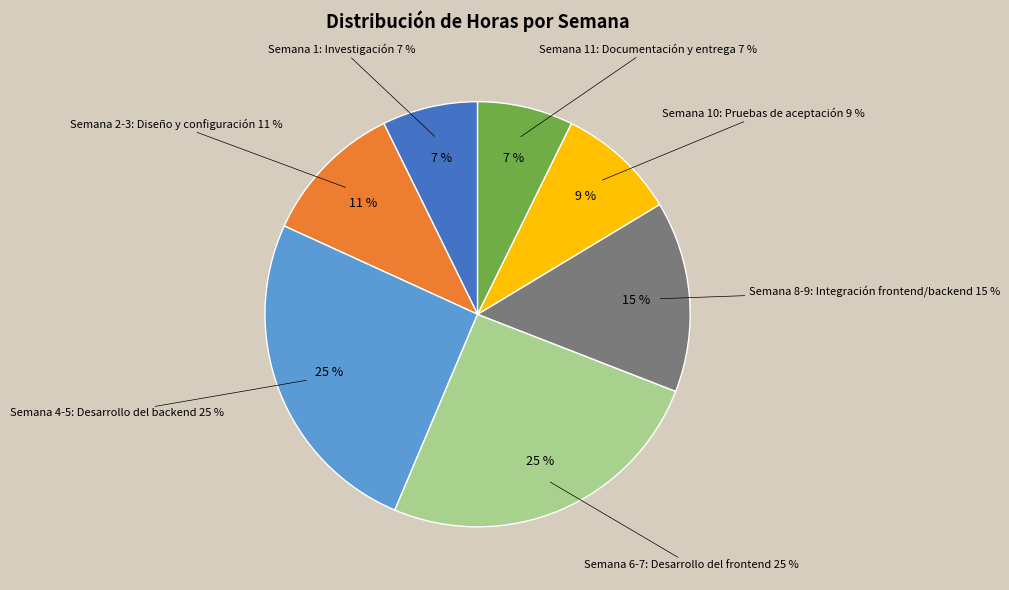

To the nearest percent, what percentage of the pie is Semana 2-3: Diseño y configuración?

11%